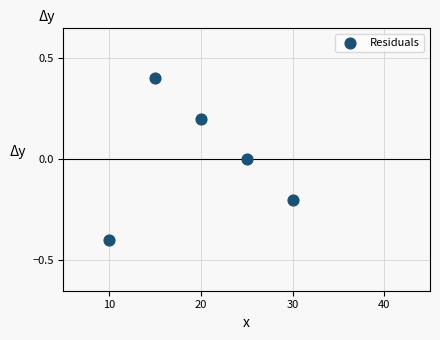

What is the range of X values (max minus min)?

20.0